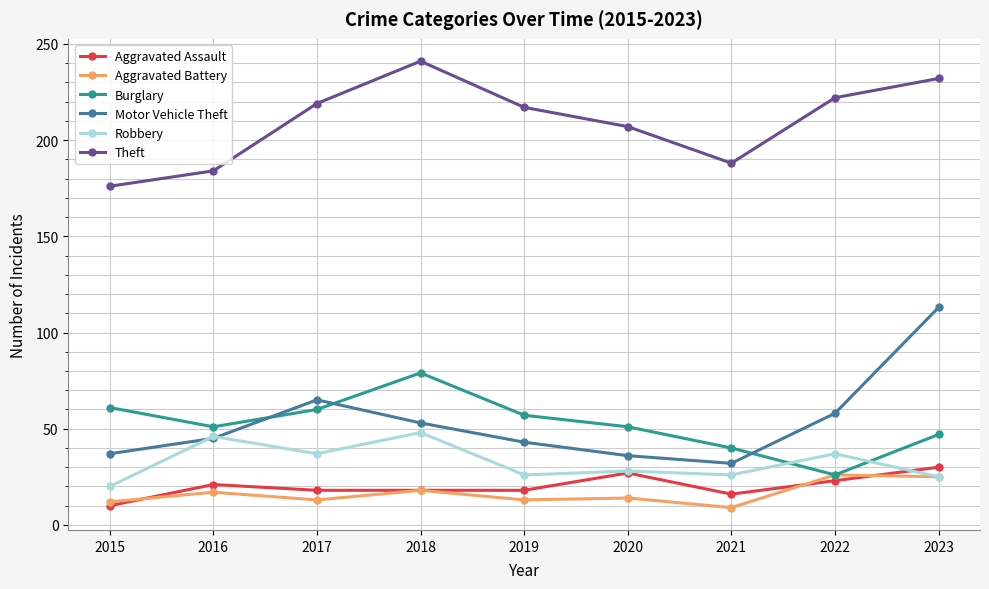

What is the difference between the maximum and second lowest values in the Theft series?

57